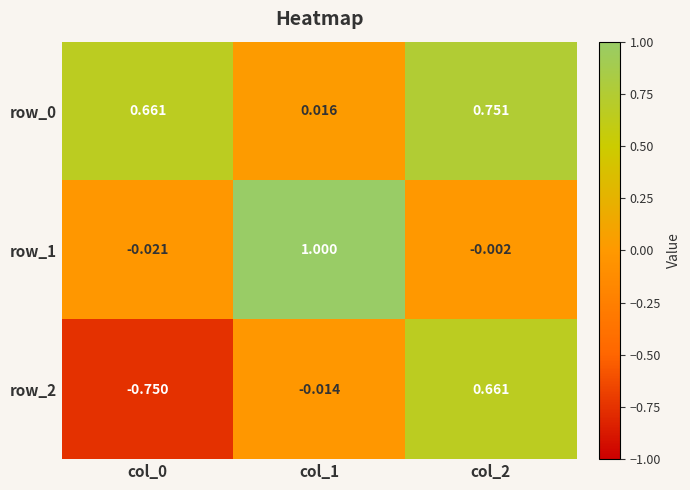

Which series changed the most between col_0 and col_2?

row_2